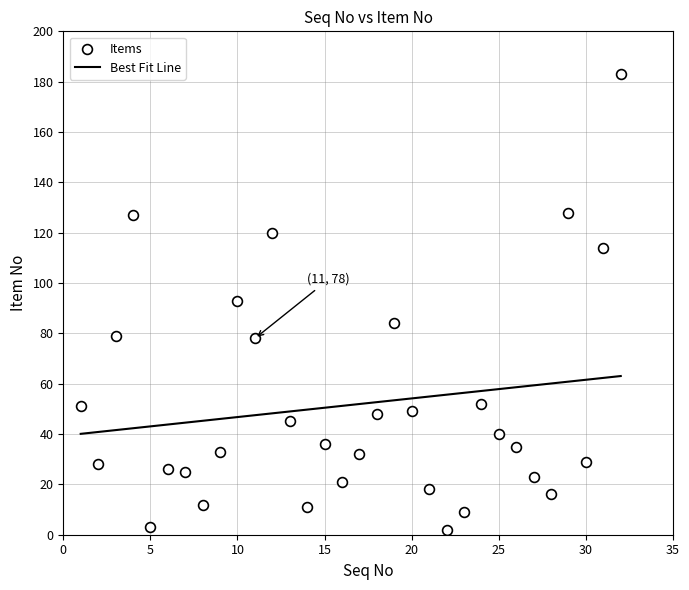

What is the range of Y values (max minus min)?

181